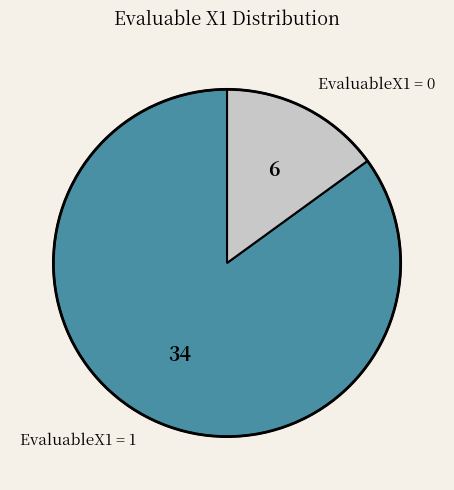

Which category has the smallest portion of the pie?

EvaluableX1 = 0